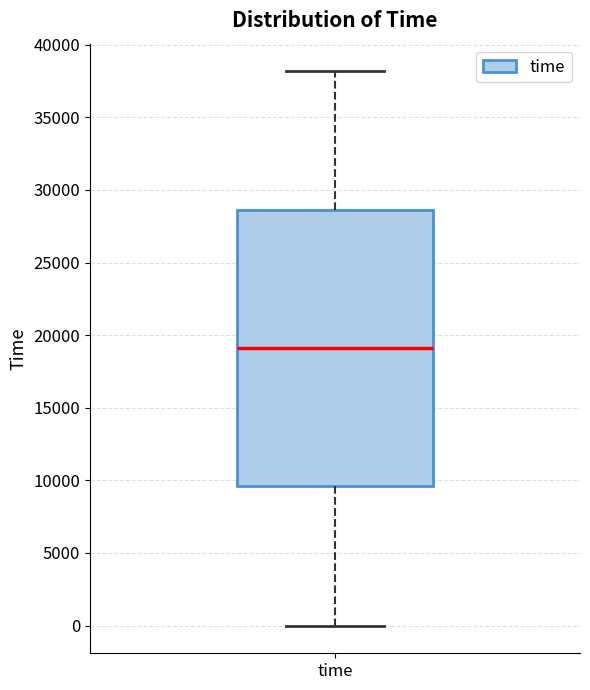

Transcribe this box plot: give where the median line is, the range the box spans, and where the two whiskers end, as read against the y-axis. The values are not printed on the chart, so give them approximately, as read against the axis.

median 19000, box 9500 to 28500, whiskers 0 to 38000